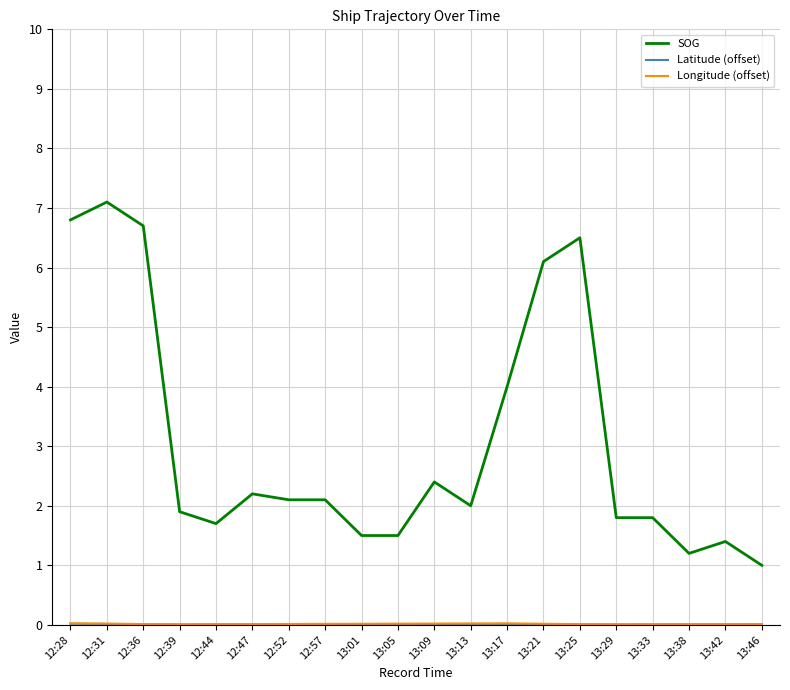

The SOG series shows 2.6 at 12:44. True or false?

False